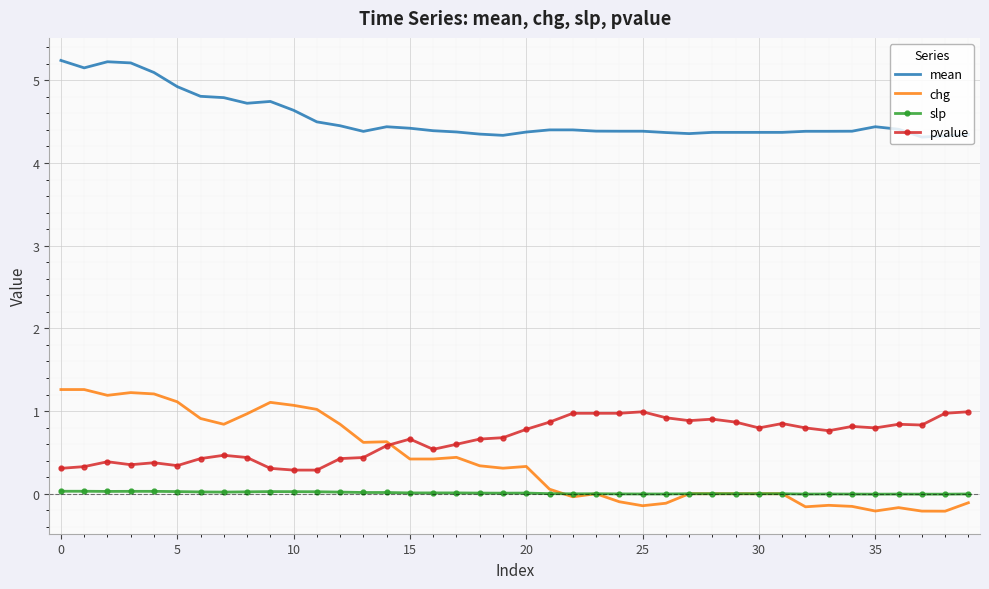

Which series has the widest spread of values?

chg